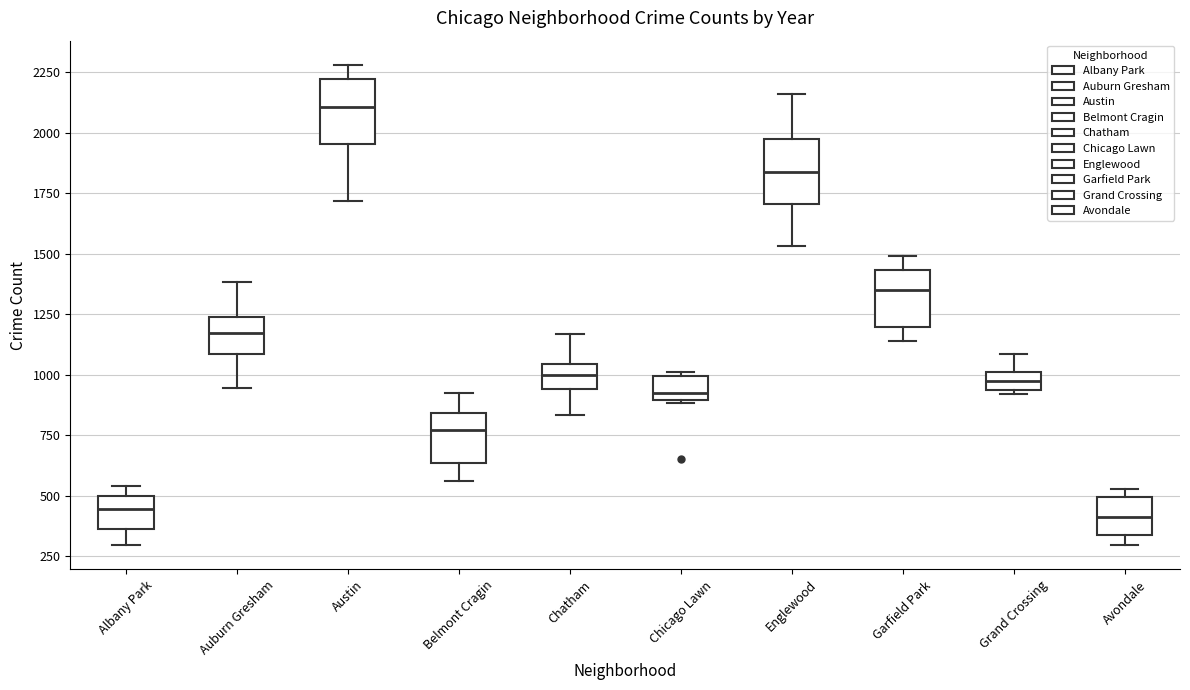

Which box has the highest median line?

Austin